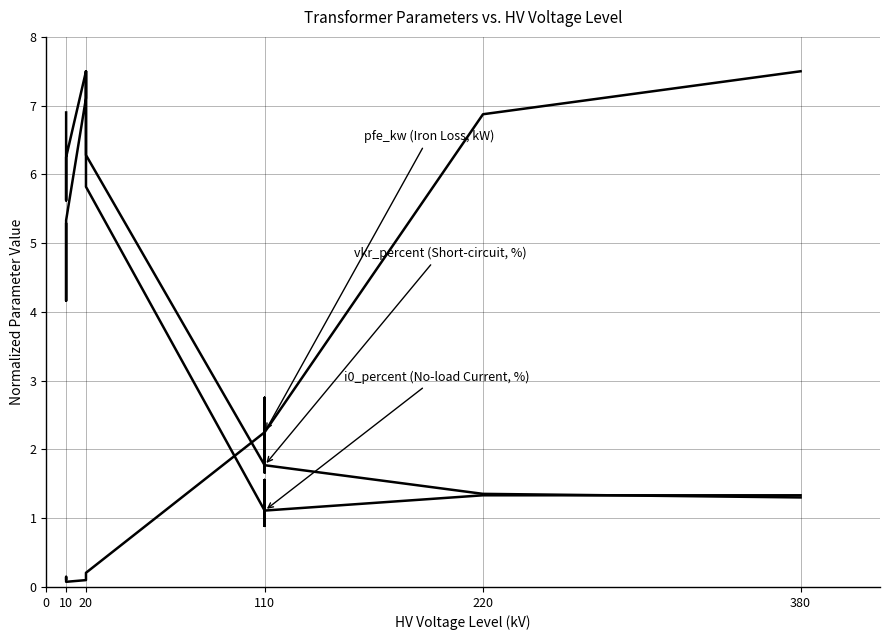

Is the value of vkr_percent (Short-circuit Loss, %) at 7 greater than the value of i0_percent (No-load Current, %) at 10?

No